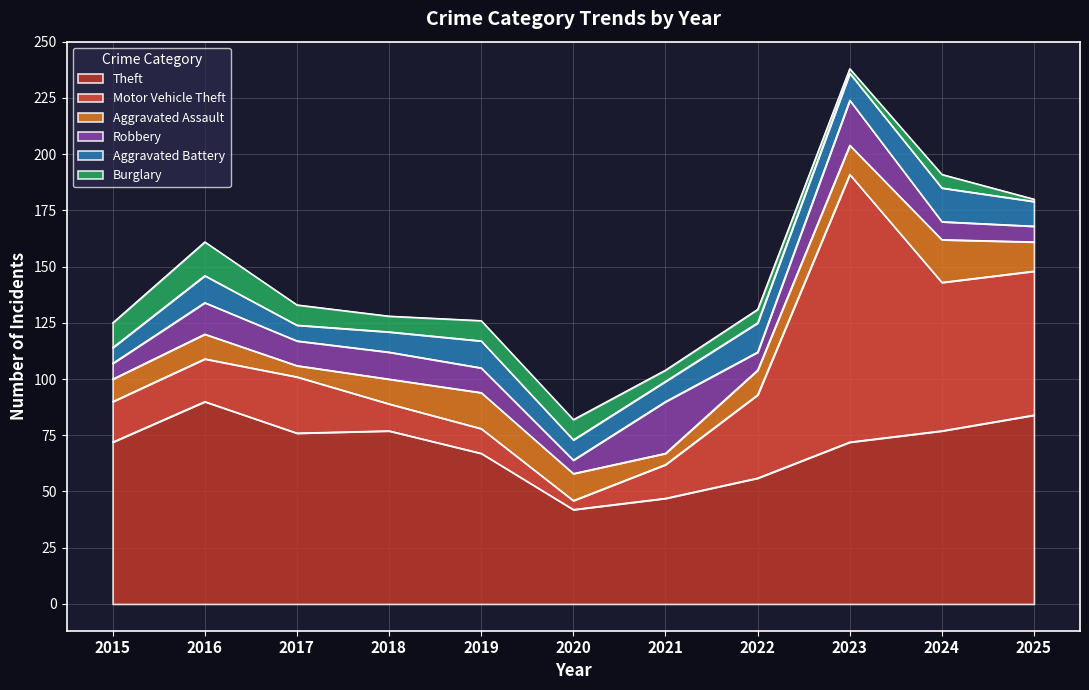

What is the maximum value for Aggravated Assault?

19